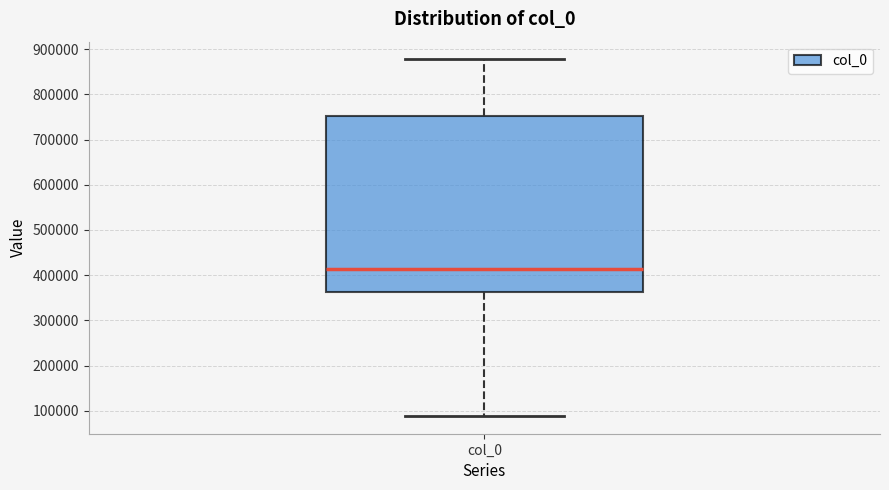

Read this box plot against the y-axis: the position of the median line, the range covered by the box, and the ends of both whiskers. The values are not printed on the chart, so give them approximately, as read against the axis.

median 410000, box 360000 to 750000, whiskers 90000 to 880000